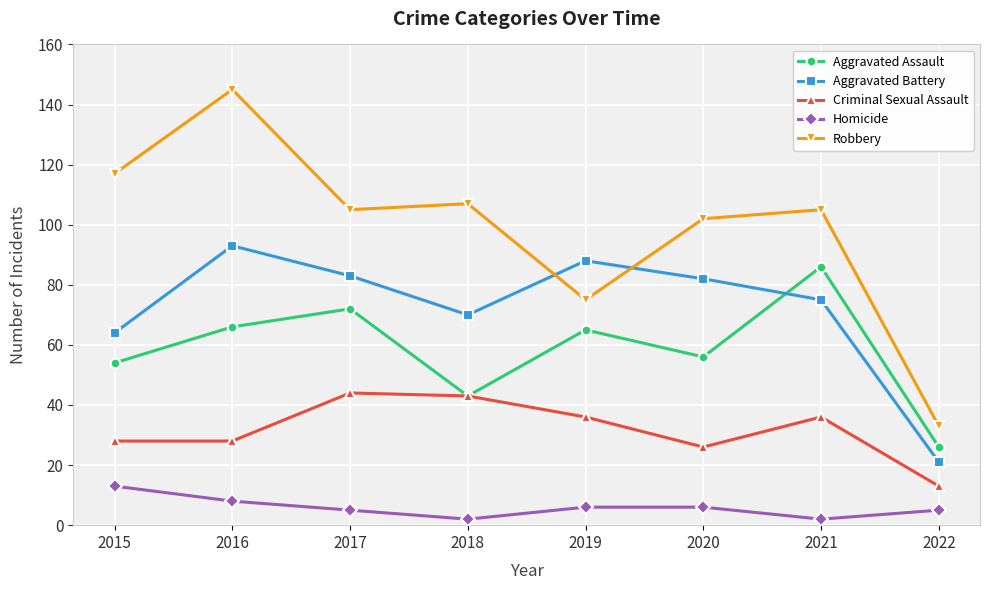

In Aggravated Battery, how many points are lower than both neighbors (excluding endpoints)?

1